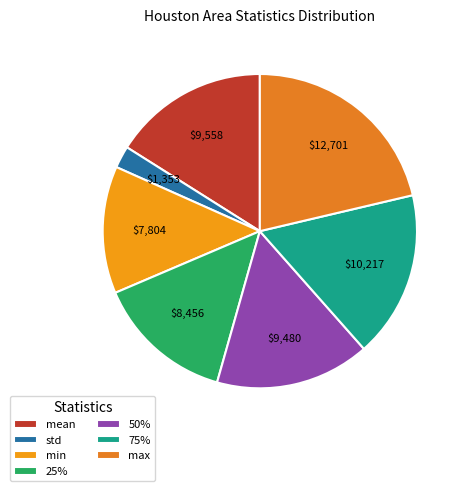

Rank the categories by value from highest to lowest.

max, 75%, mean, 50%, 25%, min, std